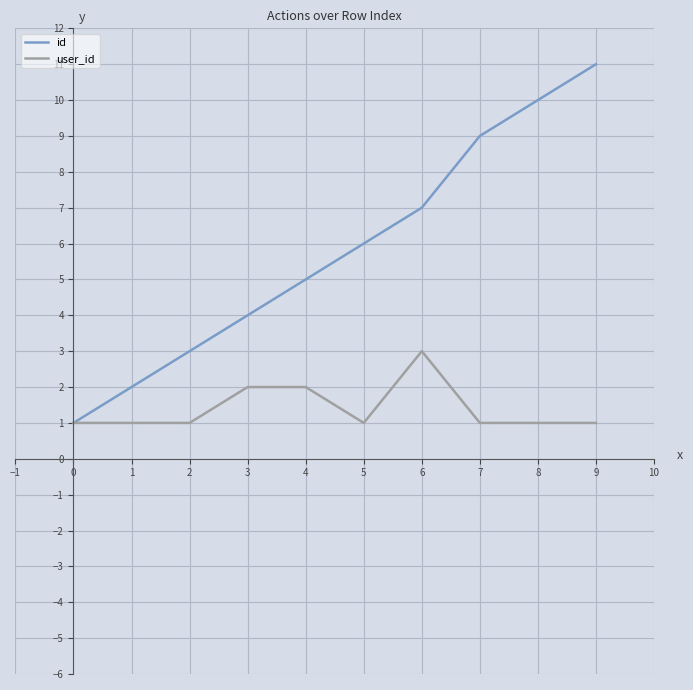

The id series shows 3 at 5. True or false?

False